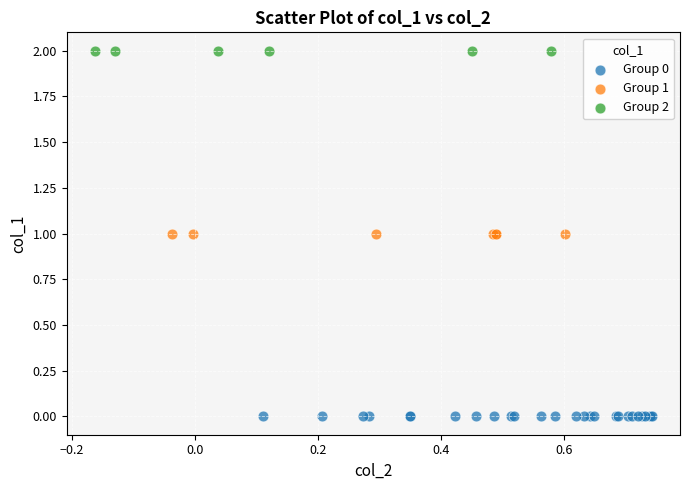

Which series reaches the minimum Y coordinate?

Group 0